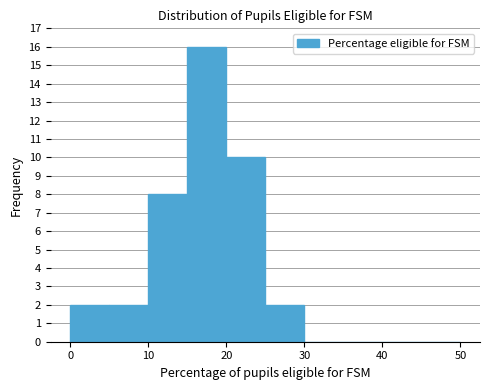

Reading left to right, list every bar in this chart as the range it spans on the x-axis followed by its height. The values are not printed on the chart, so give them approximately, as read against the axis.

0 to 5: 2
5 to 10: 2
10 to 15: 8
15 to 20: 16
20 to 25: 10
25 to 30: 2
30 to 35: 0
35 to 40: 0
40 to 45: 0
45 to 50: 0